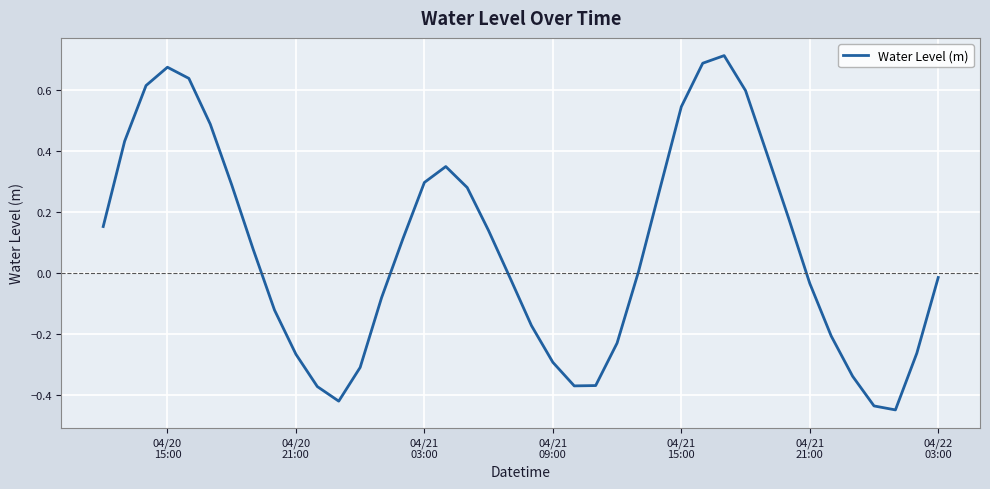

How many lines are shown in the chart?

1